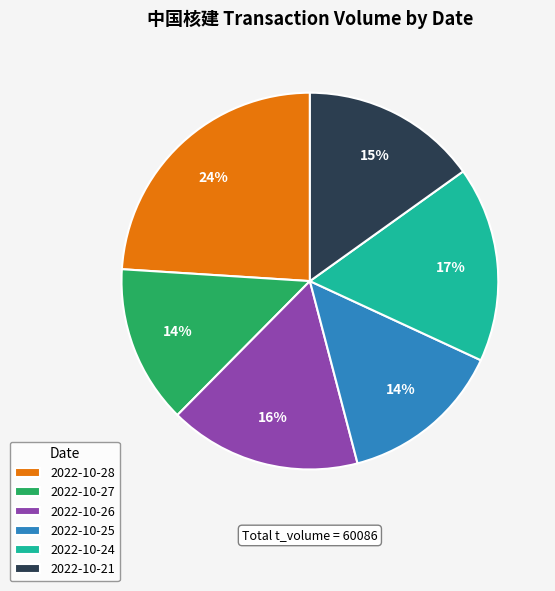

To the nearest percent, what is the average slice percentage?

17%